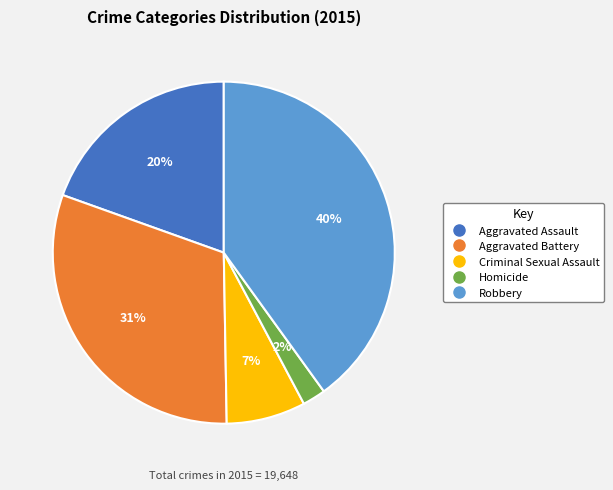

Between Aggravated Battery and Criminal Sexual Assault, which is larger?

Aggravated Battery